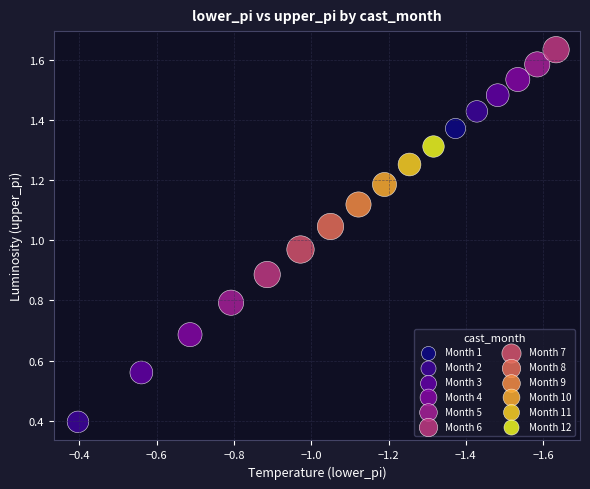

Which series contains the highest Y value?

Month 6